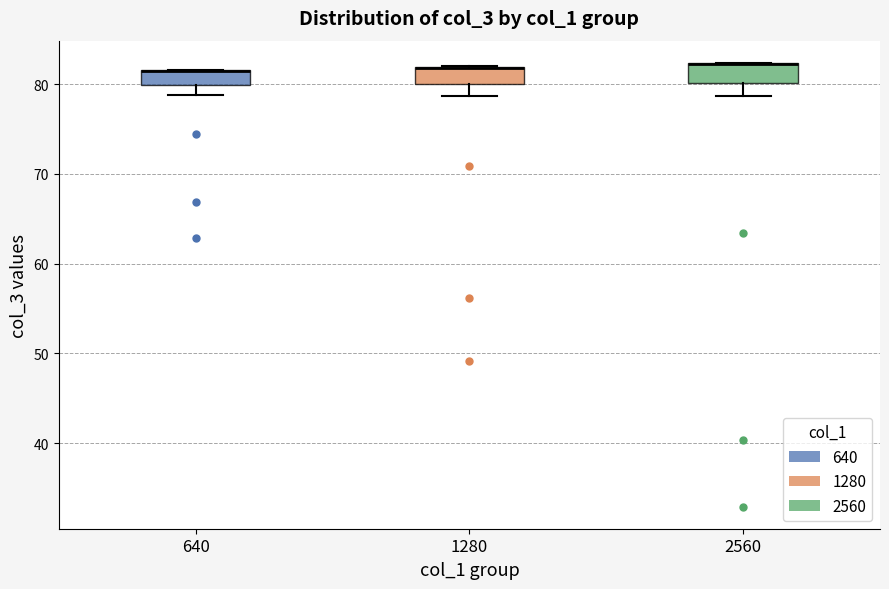

Reading left to right, read every box against the y-axis: the position of its median line, the range the box covers, and the ends of its whiskers. The values are not printed on the chart, so give them approximately, as read against the axis.

640: median 81 (drawn on the box's upper edge), box 80 to 82, whiskers 79 to 82
1280: median 82 (drawn on the box's upper edge), box 80 to 82, whiskers 79 to 82
2560: median 82 (drawn on the box's upper edge), box 80 to 82, whiskers 79 to 82